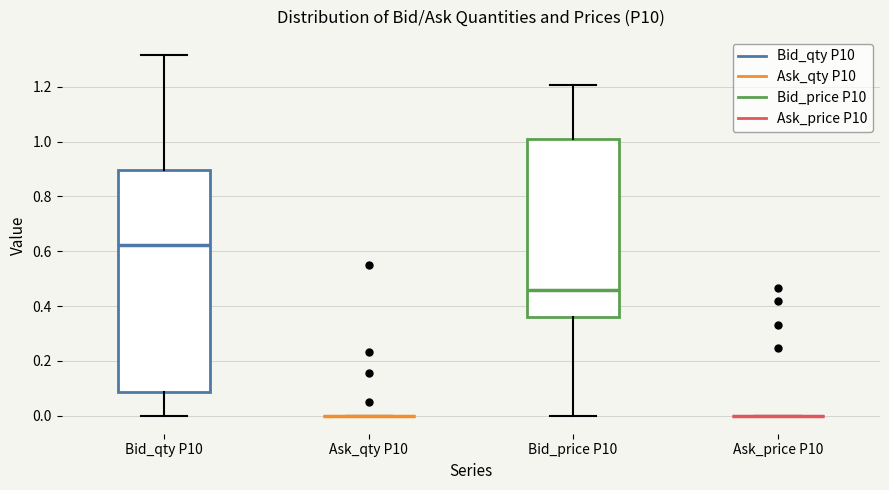

Reading left to right, read every box against the y-axis: the position of its median line, the range the box covers, and the ends of its whiskers. The values are not printed on the chart, so give them approximately, as read against the axis.

Bid_qty P10: median 0.62, box 0.08 to 0.90, whiskers 0.00 to 1.32
Ask_qty P10: box collapsed to a line at 0.00, whiskers 0.00 to 0.00
Bid_price P10: median 0.46, box 0.36 to 1.00, whiskers 0.00 to 1.20
Ask_price P10: box collapsed to a line at 0.00, whiskers 0.00 to 0.00